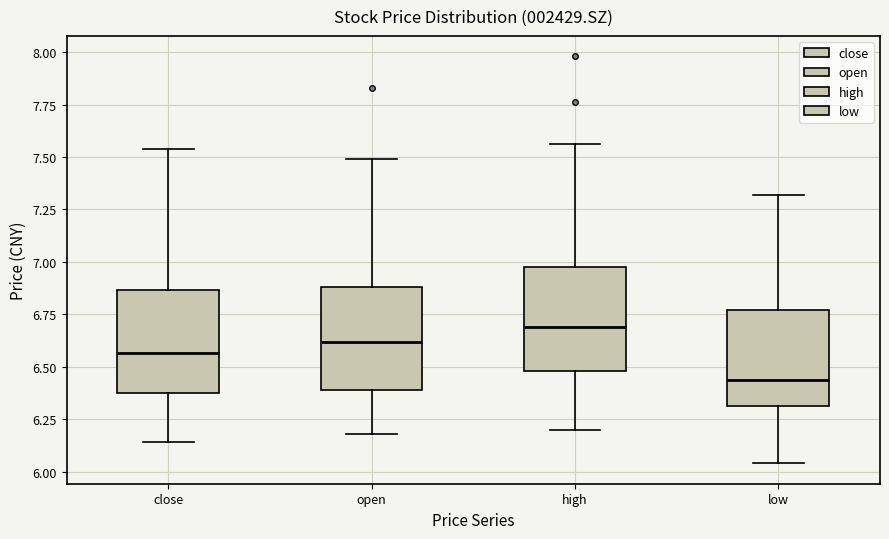

Reading left to right, read every box against the y-axis: the position of its median line, the range the box covers, and the ends of its whiskers. The values are not printed on the chart, so give them approximately, as read against the axis.

close: median 6.55, box 6.40 to 6.85, whiskers 6.15 to 7.55
open: median 6.60, box 6.40 to 6.90, whiskers 6.20 to 7.50
high: median 6.70, box 6.50 to 7.00, whiskers 6.20 to 7.55
low: median 6.45, box 6.30 to 6.75, whiskers 6.05 to 7.30